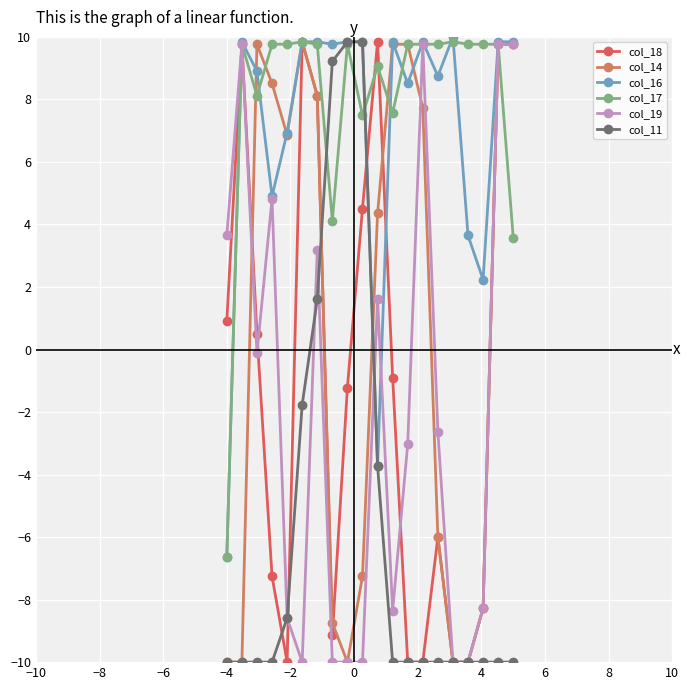

What is the greatest value displayed?

10.0